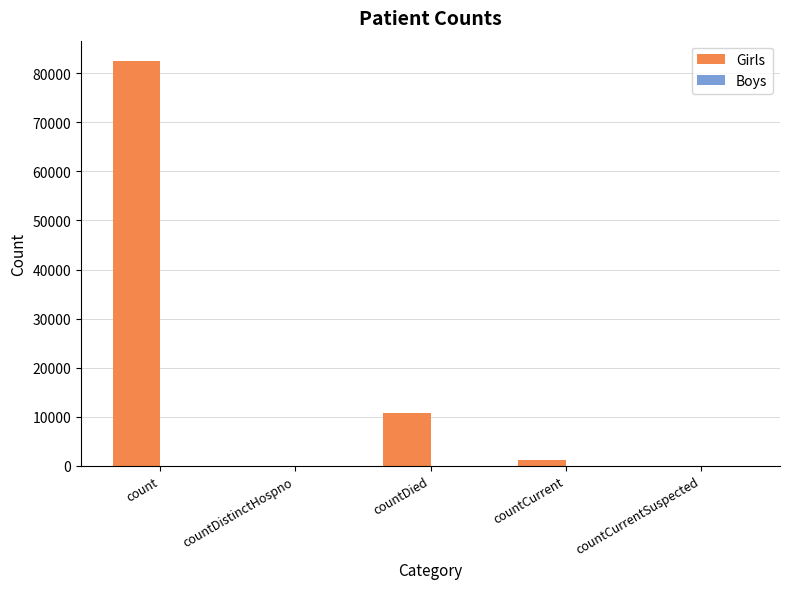

The value at count is 46809. True or false?

False